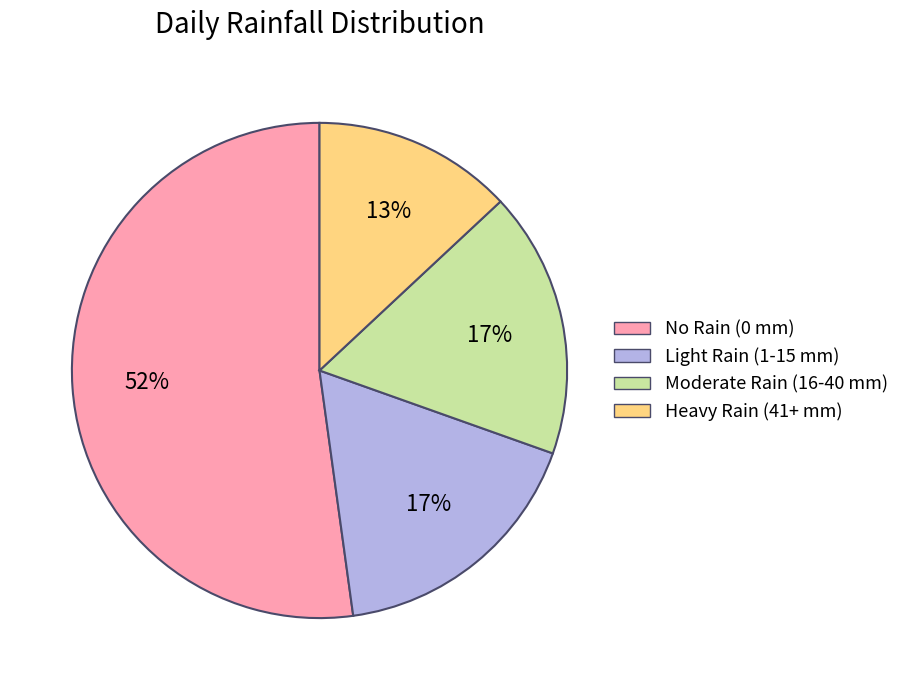

Is there any slice that represents more than half of the pie?

Yes